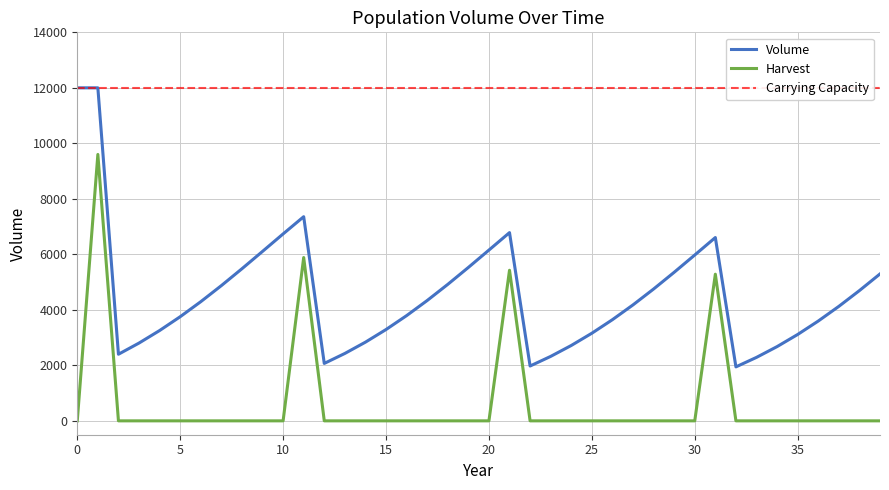

True or false: Harvest and Volume cross at least once.

False